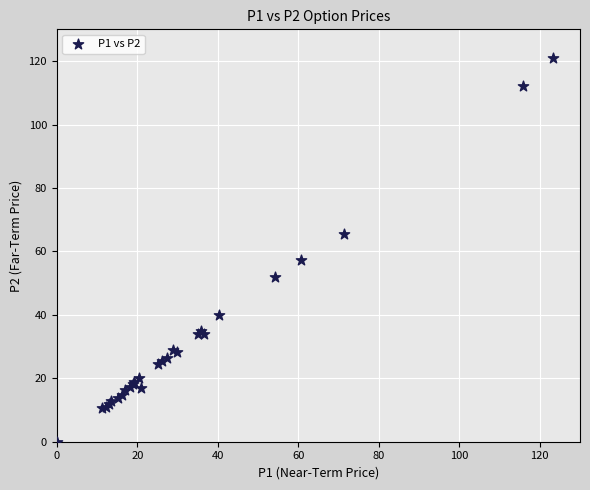

What Y value in the scatter plot is closest to 60?

57.3